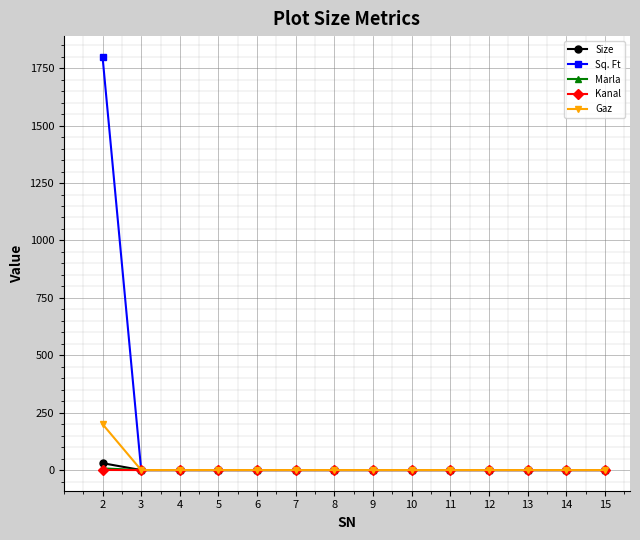

Does the chart display data point markers on the line(s)?

Yes